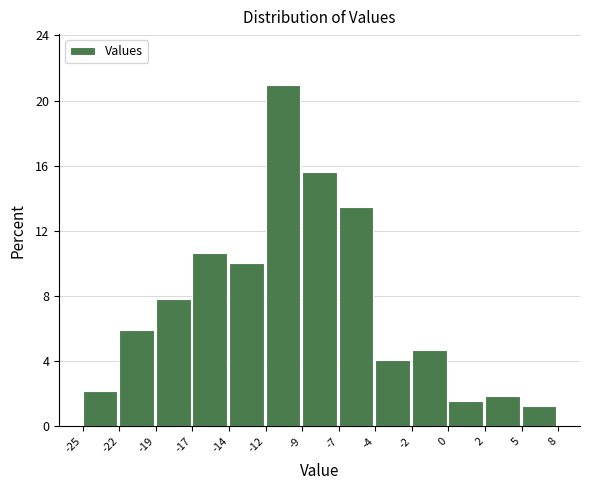

Between -7 and 0, which is larger?

-7